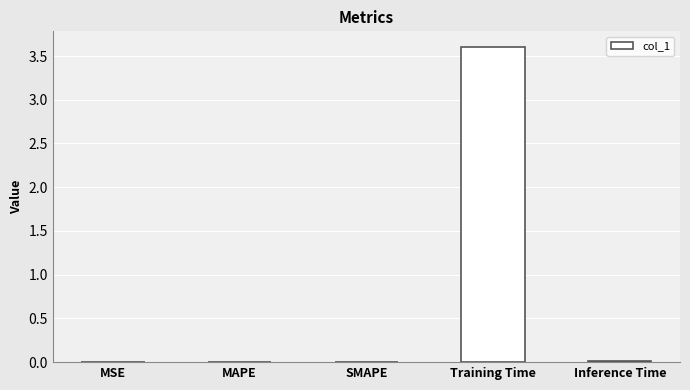

Between MSE and Training Time, which is larger?

Training Time